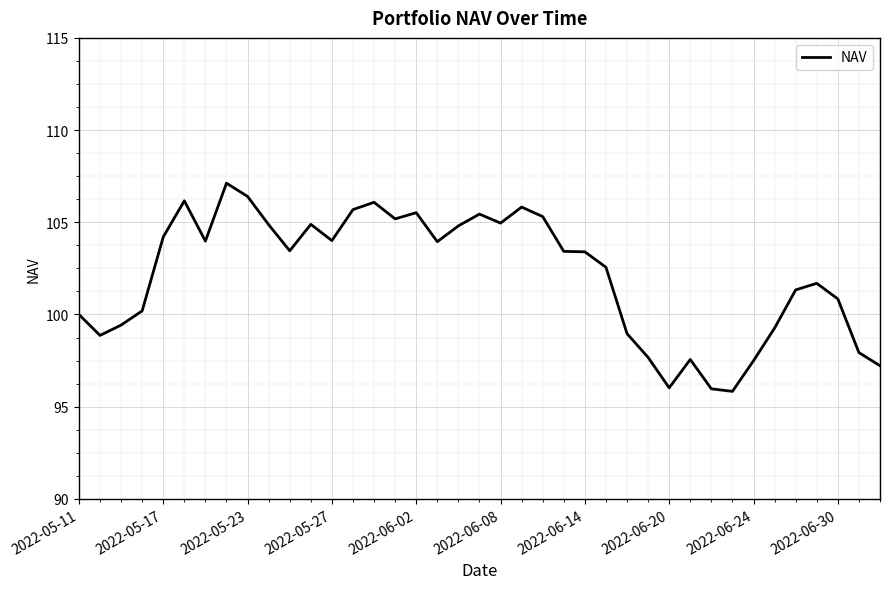

What is the difference between the maximum and minimum values?

11.3